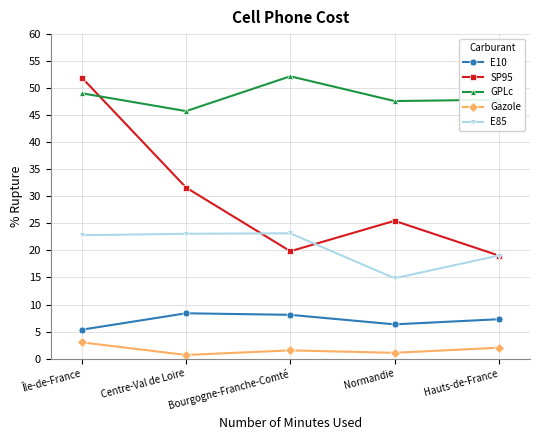

At Île-de-France, list the series in order from smallest to largest.

Gazole, E10, E85, GPLc, SP95